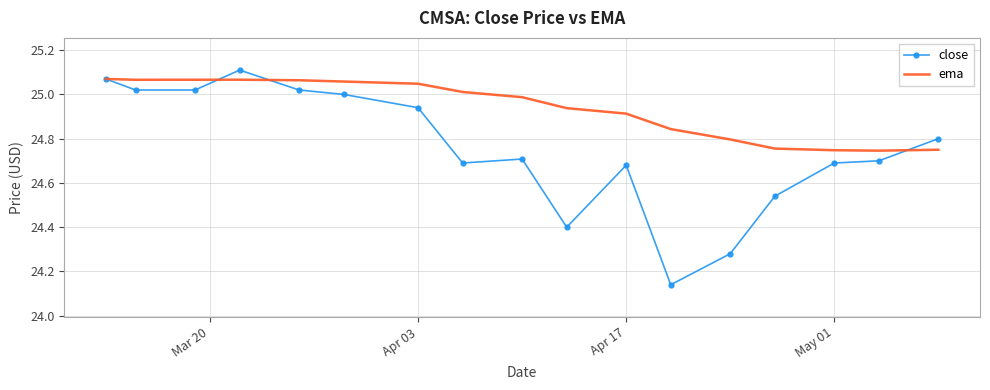

Which series has the largest range (max minus min)?

close